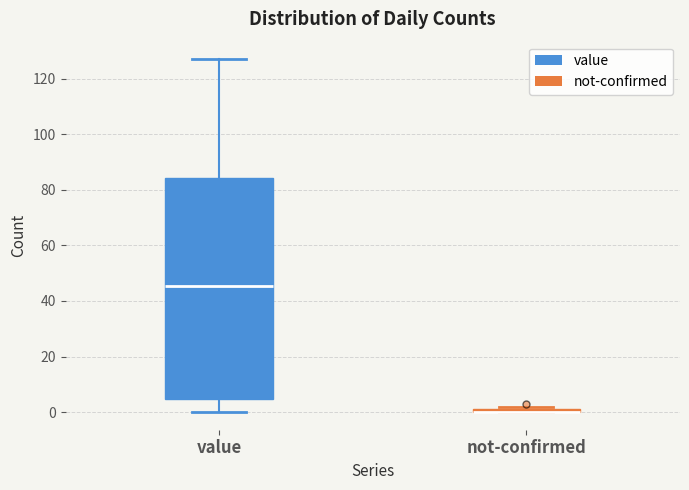

Where is the lower edge of the box for not-confirmed on the y-axis? The values are not printed on the chart, so give them approximately, as read against the axis.

0